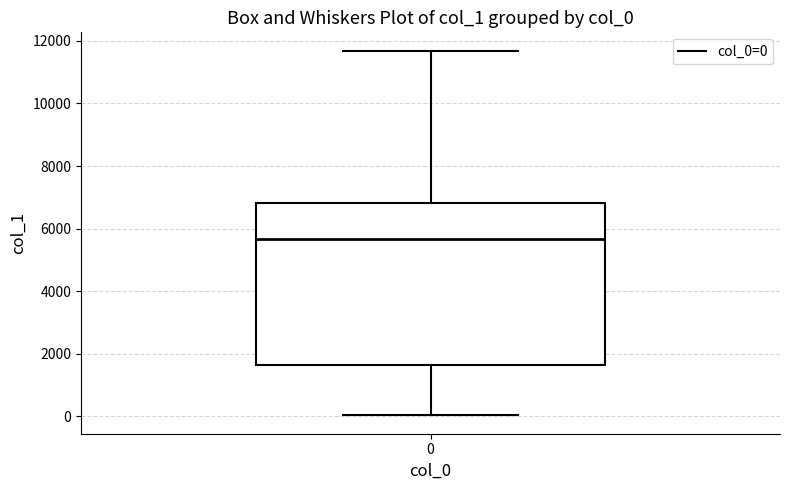

Where does the median line of the box at x = 0 sit on the y-axis? The values are not printed on the chart, so give them approximately, as read against the axis.

5600